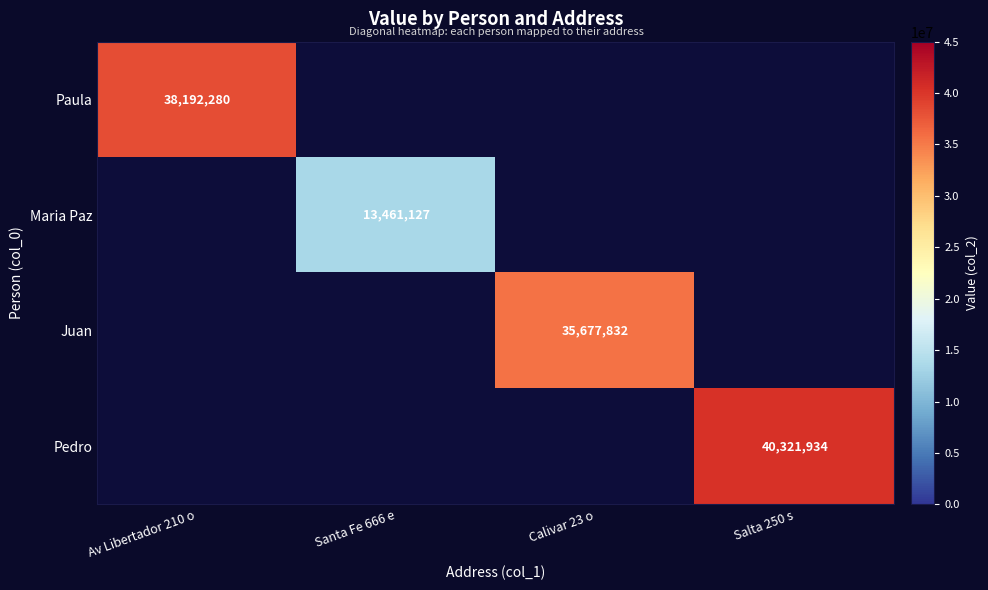

True or false: Maria Paz has a value of 13461127 at Santa Fe 666 e.

True